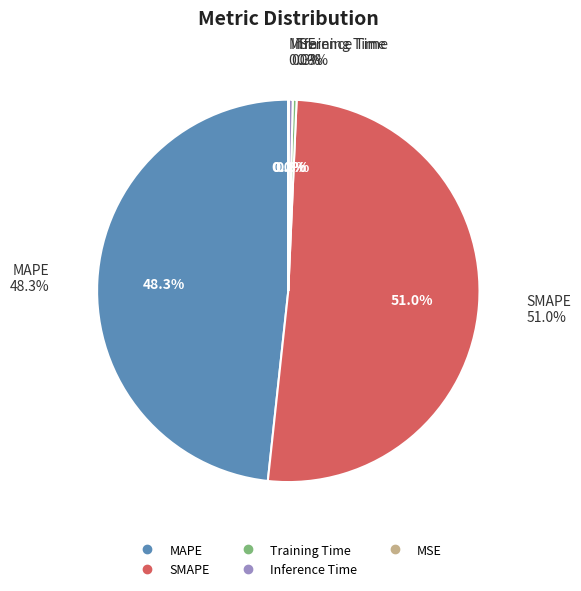

Combined, do MAPE and SMAPE account for over 50%?

Yes